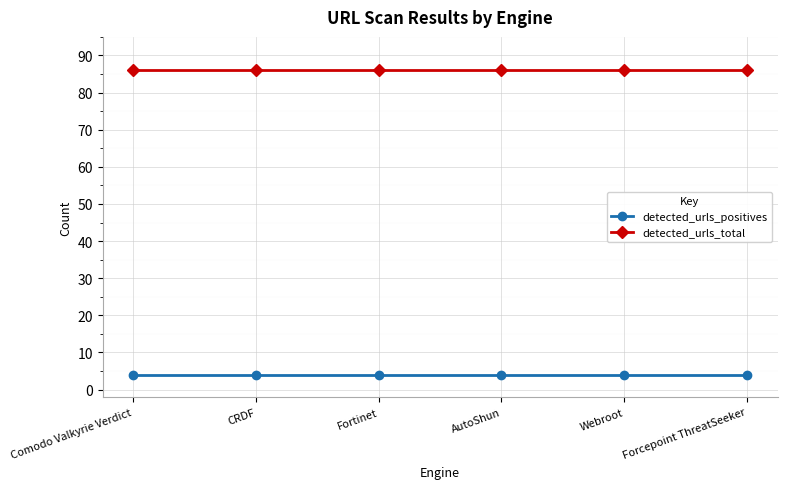

Which series has the largest total across all categories?

detected_urls_total